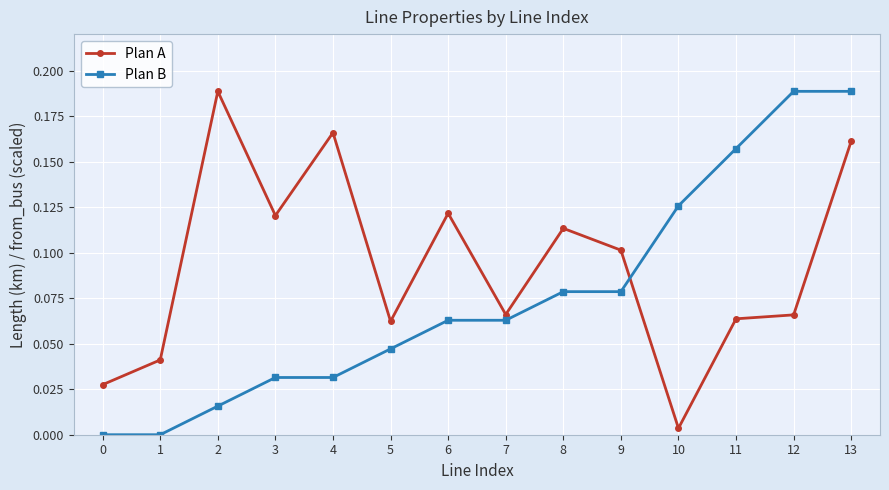

At which category is the sum across all series the highest?

13